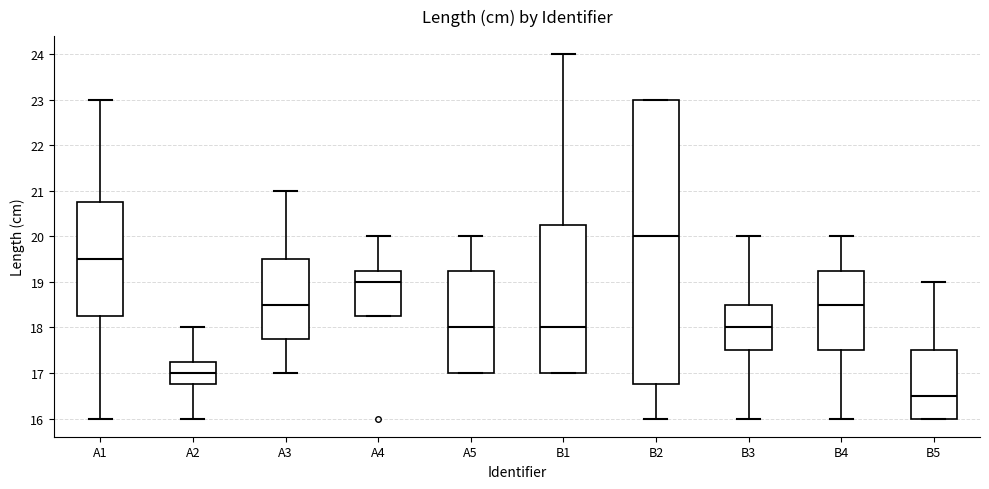

Comparing the boxes themselves (not the whiskers), which one is the tallest?

B2